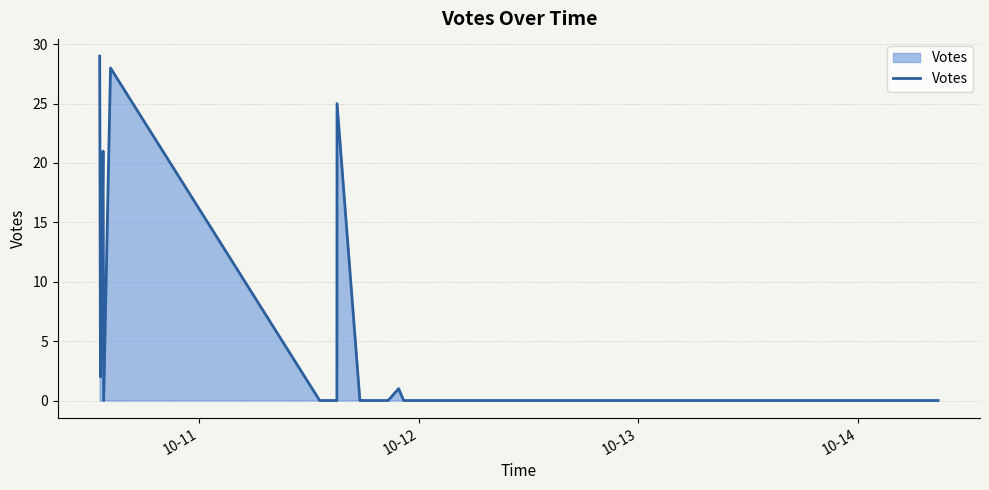

How many distinct data groups are displayed?

1